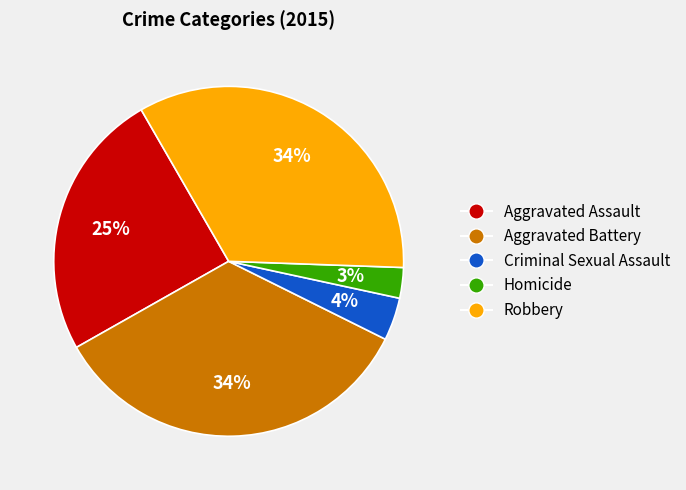

What is the ratio of the value at Homicide to the value at Aggravated Assault?

0.1